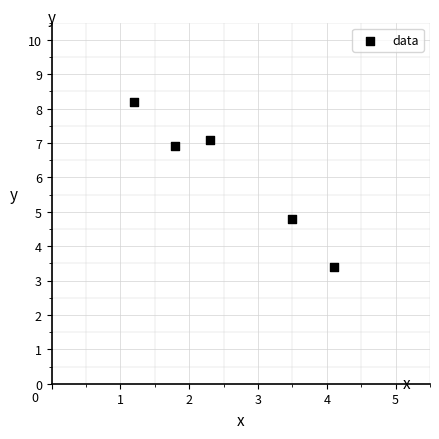

What Y value in the scatter plot is closest to 5?

4.8